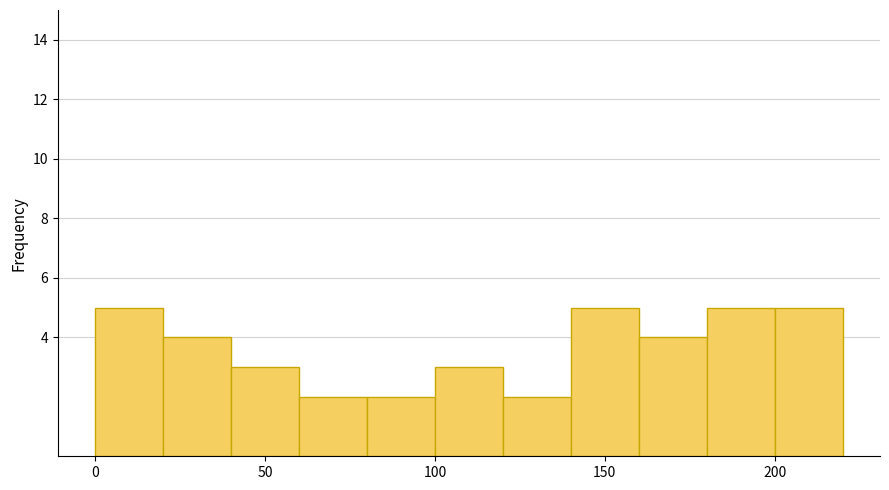

What is the height of the bar covering 0 to 20 on the x-axis? The values are not printed on the chart, so give them approximately, as read against the axis.

5